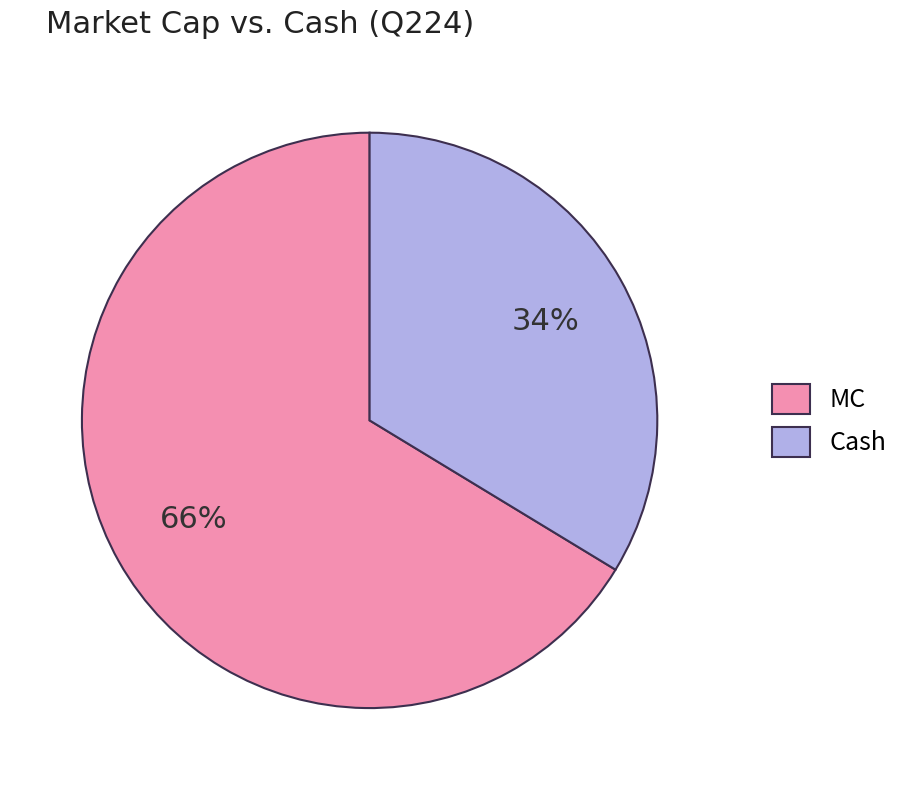

Which slice is the smallest?

Cash